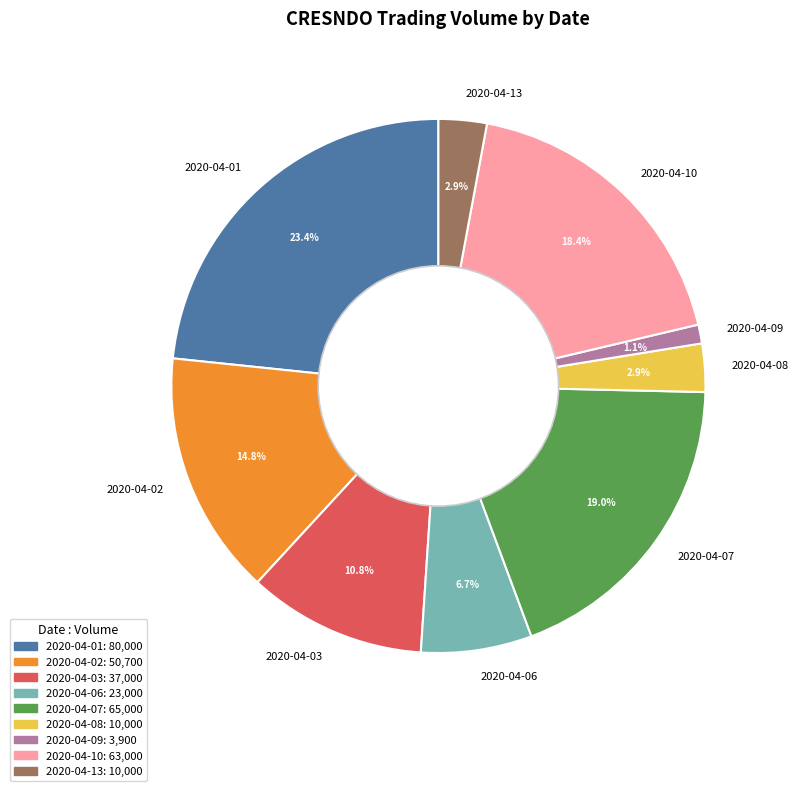

To the nearest percent, what portion does 2020-04-13 represent?

3%